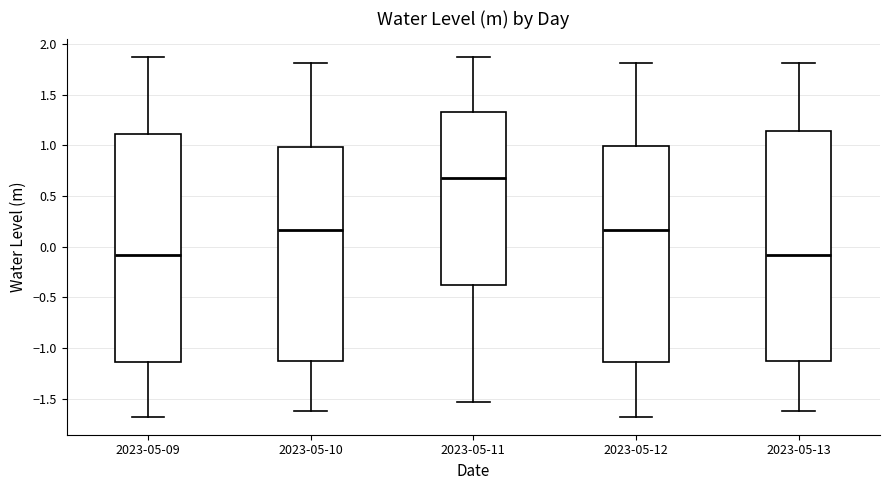

Where does the median line of the box for 2023-05-09 sit on the y-axis? The values are not printed on the chart, so give them approximately, as read against the axis.

-0.10